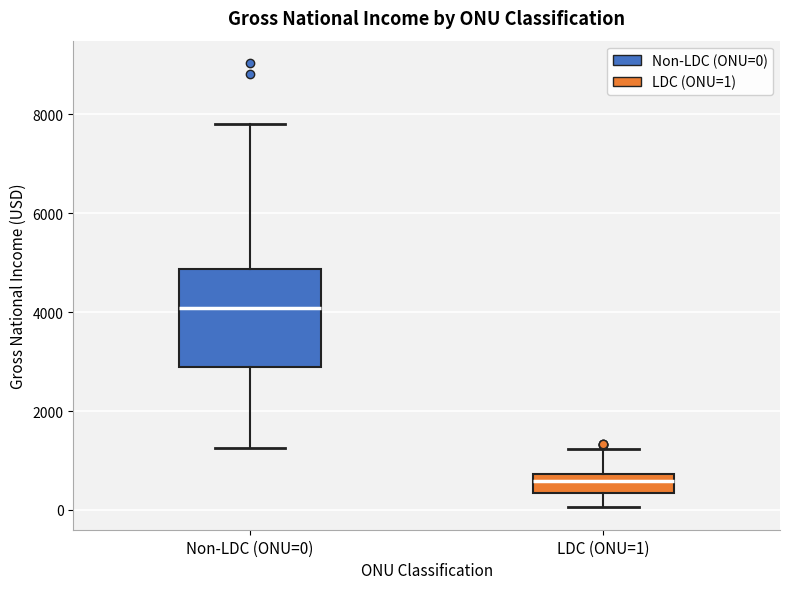

Comparing the boxes themselves (not the whiskers), which one is the tallest?

Non-LDC (ONU=0)